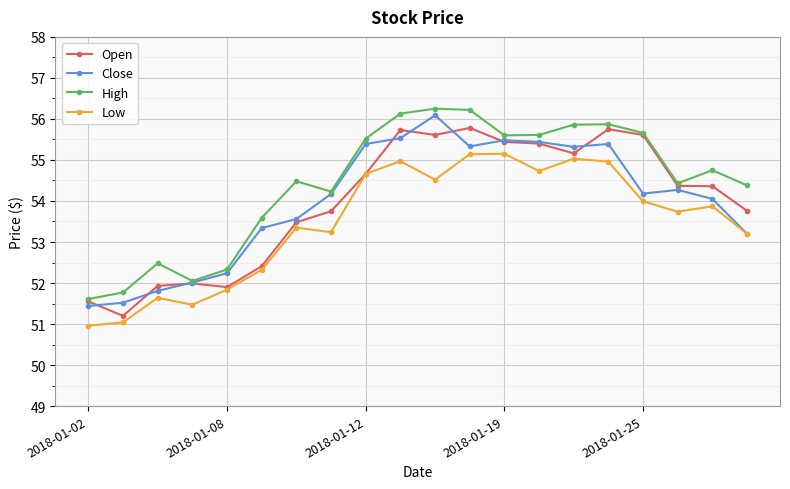

What is the smallest value displayed?

51.0